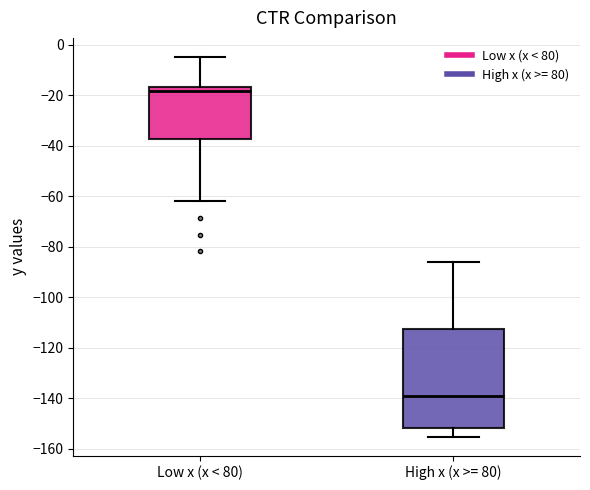

Where does the upper whisker of the box for High x (x >= 80) end on the y-axis? The values are not printed on the chart, so give them approximately, as read against the axis.

-86